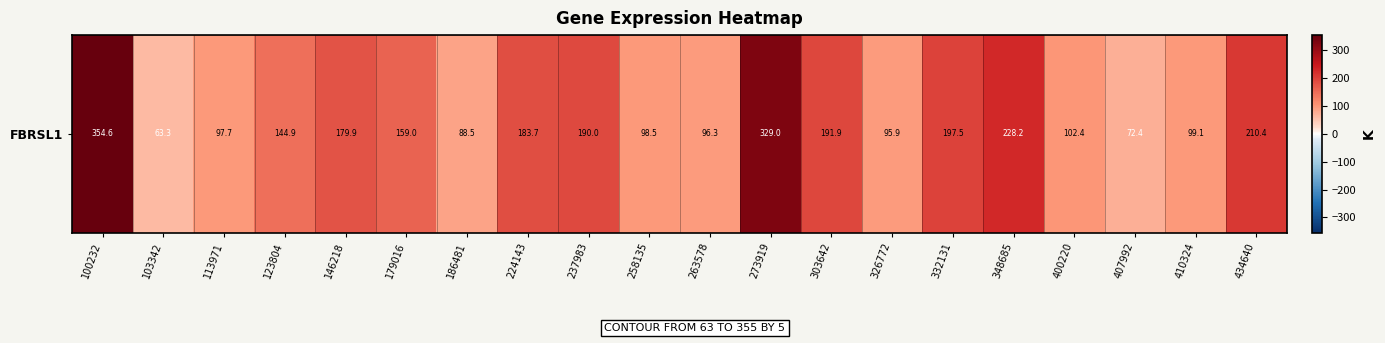

What is the difference between the values at 273919 and 326772?

233.1